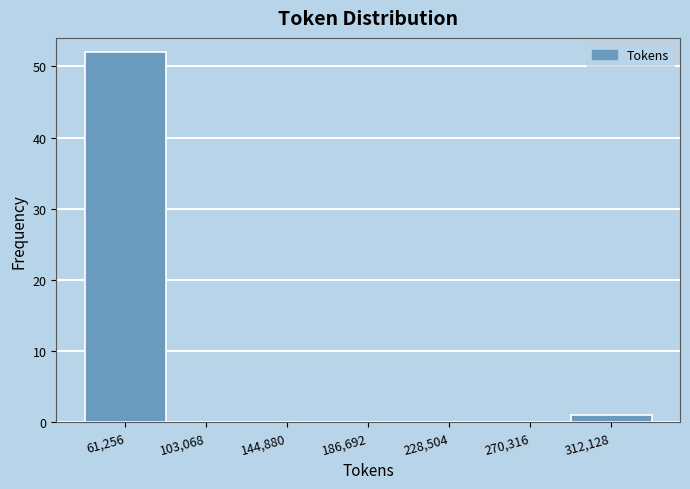

Reading right to left, extract all data points from this chart.

312,128=1	270,316=0	228,504=0	186,692=0	144,880=0	103,068=0	61,256=52